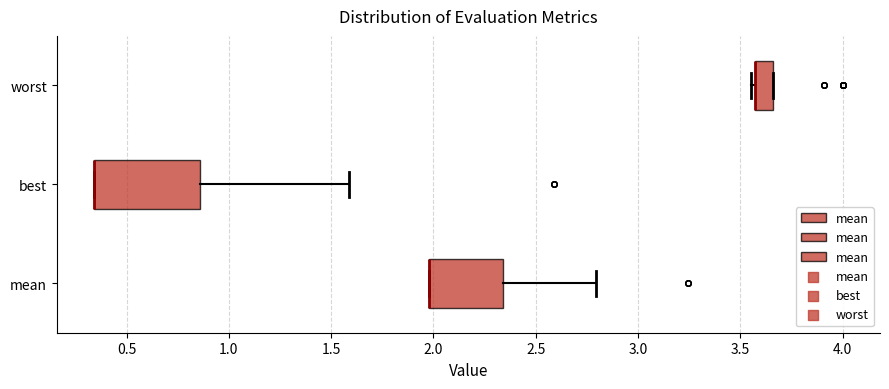

Which box is the widest, from its left edge to its right edge?

best